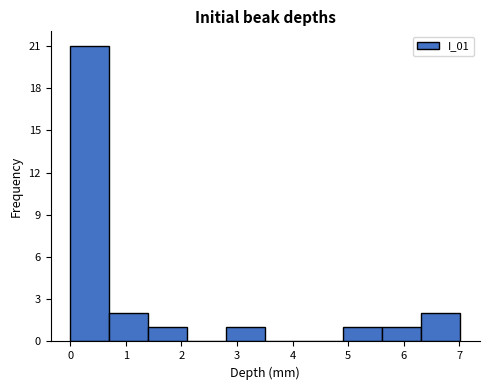

Reading left to right, list every bar in this chart as the range it spans on the x-axis followed by its height. Neither the bar edges nor the heights are printed on the chart, so give them approximately, as read against the axes.

0.0 to 0.7: 21
0.7 to 1.4: 2
1.4 to 2.1: 1
2.1 to 2.8: 0
2.8 to 3.5: 1
3.5 to 4.2: 0
4.2 to 4.9: 0
4.9 to 5.6: 1
5.6 to 6.3: 1
6.3 to 7.0: 2